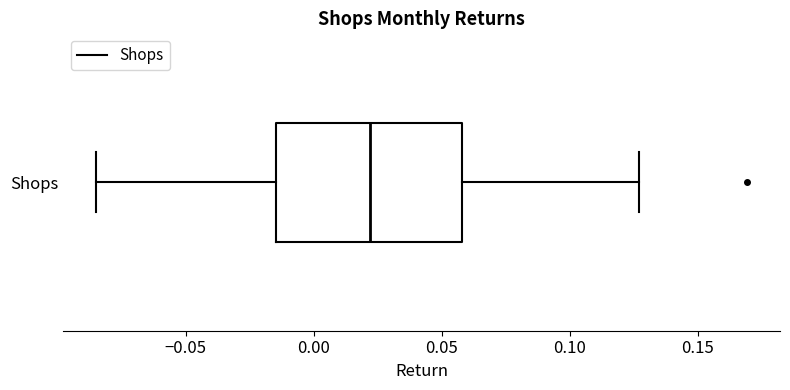

Read this box plot against the x-axis: the position of the median line, the range covered by the box, and the ends of both whiskers. The values are not printed on the chart, so give them approximately, as read against the axis.

median 0.020, box -0.015 to 0.060, whiskers -0.085 to 0.125